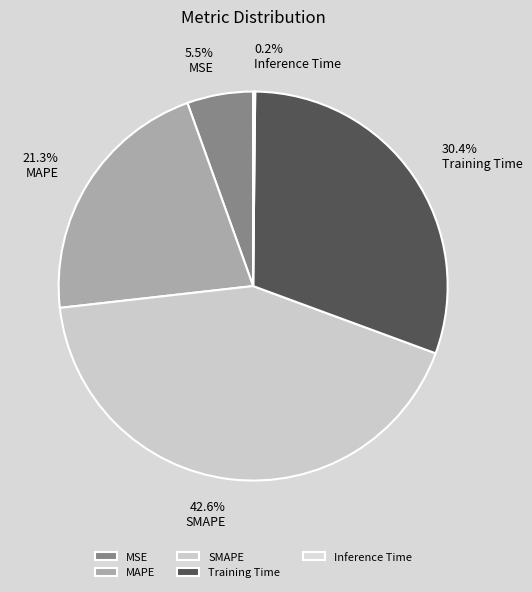

How much of the chart is everything except MSE?

94.5%